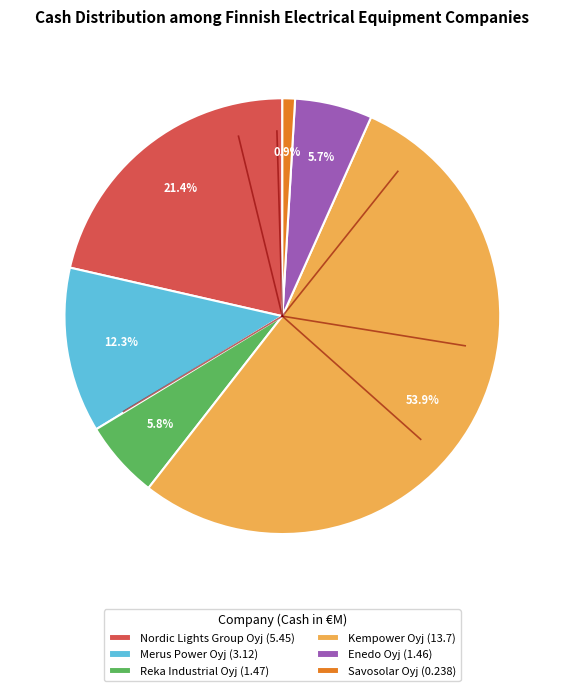

What portion of the pie excludes Enedo Oyj?

94.3%